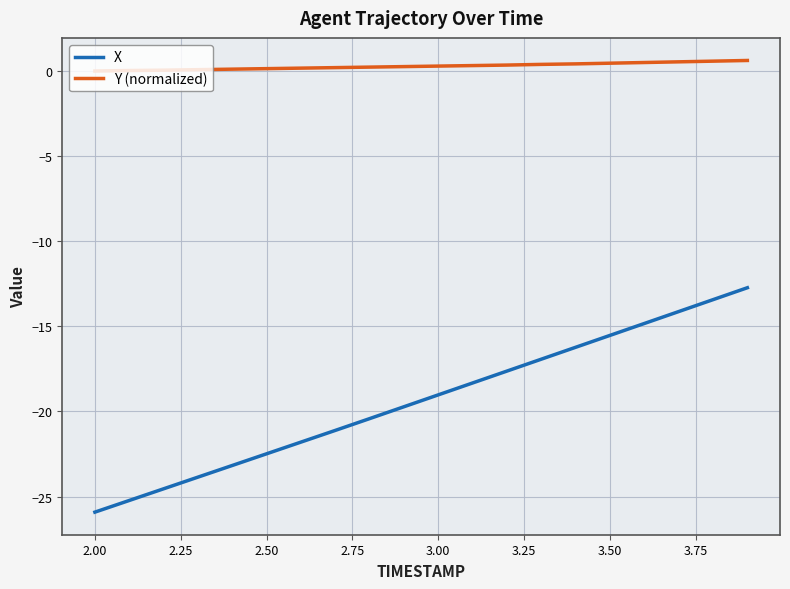

What is the difference between the second highest and second lowest values in the X series?

11.8